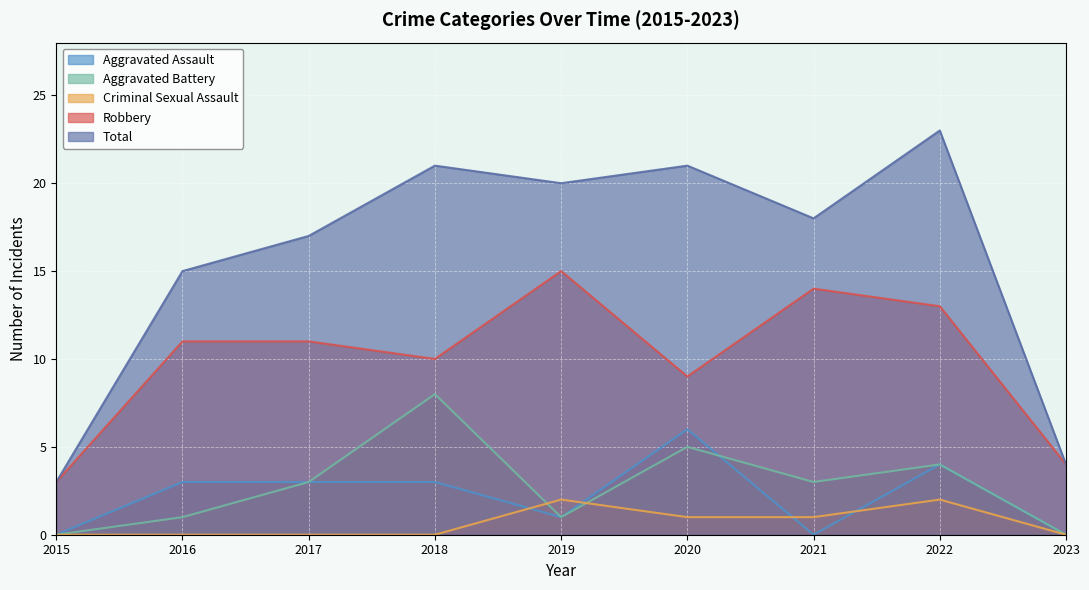

True or false: Aggravated Assault and Total cross at least once.

False